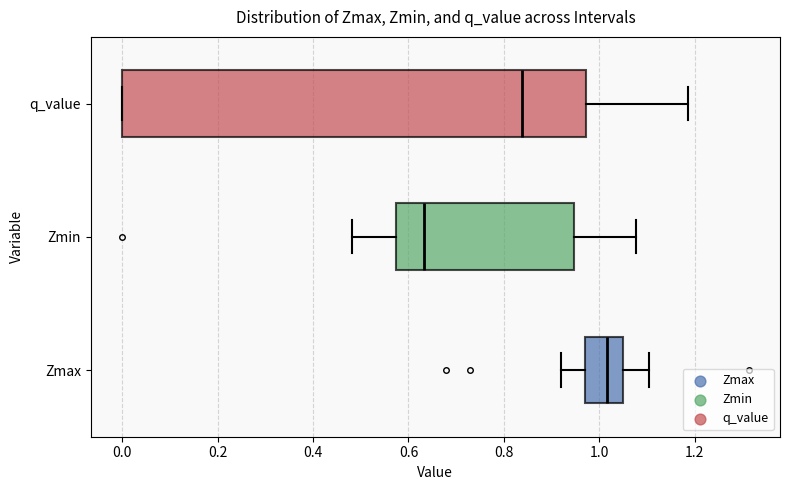

Comparing the boxes themselves (not the whiskers), which one is the widest?

q_value